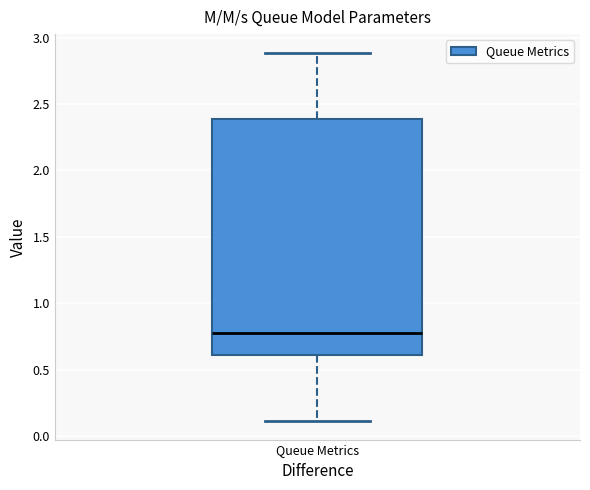

Transcribe this box plot: give where the median line is, the range the box spans, and where the two whiskers end, as read against the y-axis. The values are not printed on the chart, so give them approximately, as read against the axis.

median 0.8, box 0.6 to 2.4, whiskers 0.1 to 2.9